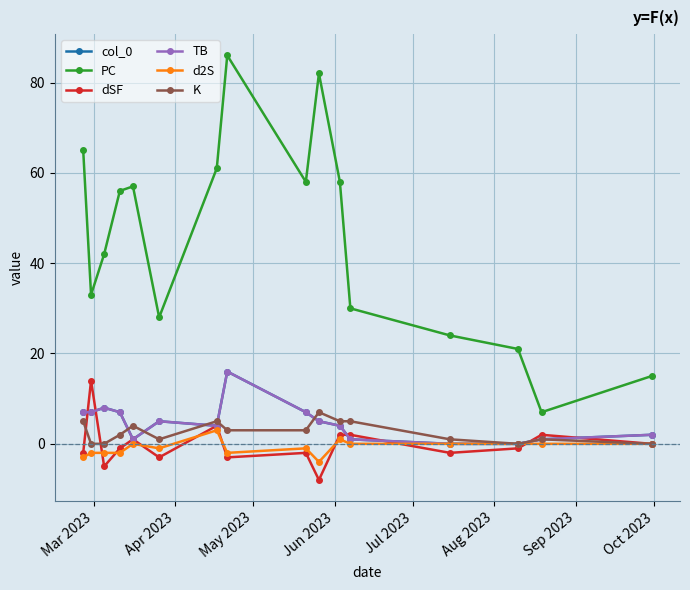

Does the chart have visible grid lines?

Yes